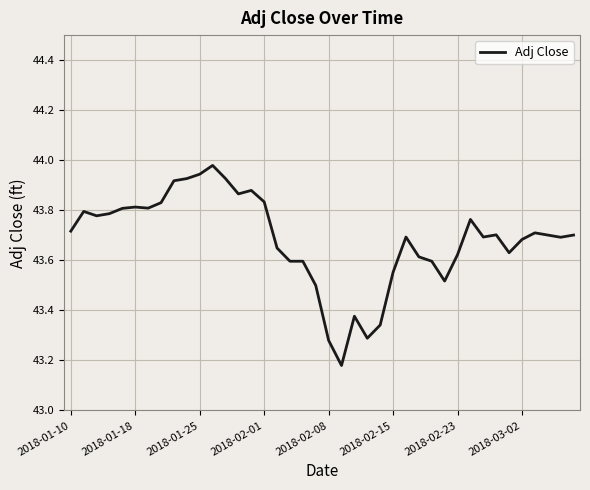

What is the difference between the maximum and minimum values?

0.8